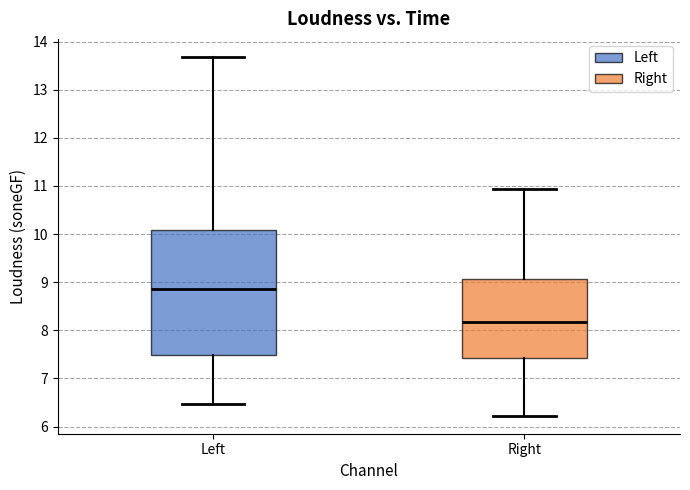

Which box has the lowest median line?

Right